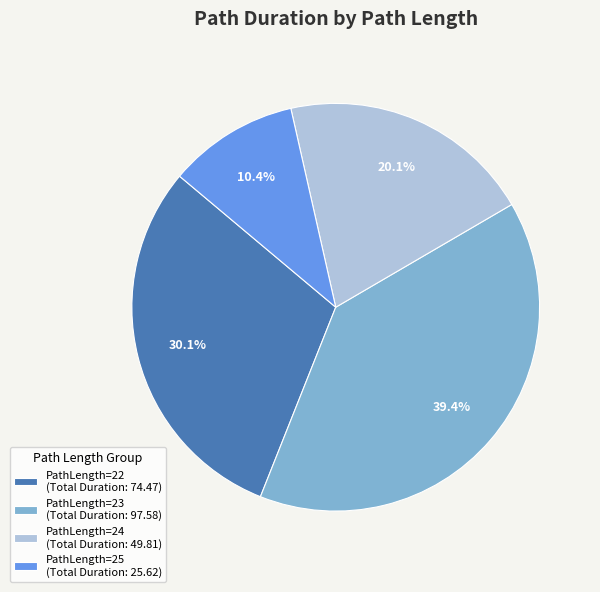

How many segments does this pie chart have?

4